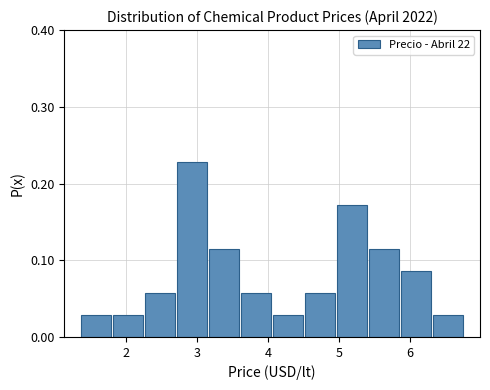

Reading left to right, list every bar in this chart as the range it spans on the x-axis followed by its height. Neither the bar edges nor the heights are printed on the chart, so give them approximately, as read against the axes.

1.4 to 1.8: 0.03
1.8 to 2.3: 0.03
2.3 to 2.7: 0.06
2.7 to 3.2: 0.23
3.2 to 3.6: 0.11
3.6 to 4.1: 0.06
4.1 to 4.5: 0.03
4.5 to 5.0: 0.06
5.0 to 5.4: 0.17
5.4 to 5.9: 0.11
5.9 to 6.3: 0.09
6.3 to 6.8: 0.03